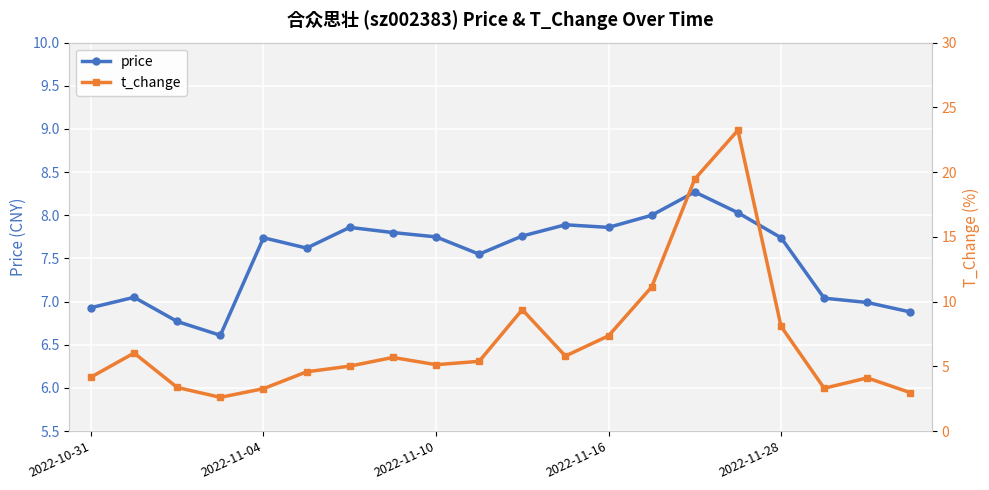

How many categories are shown in the chart?

20